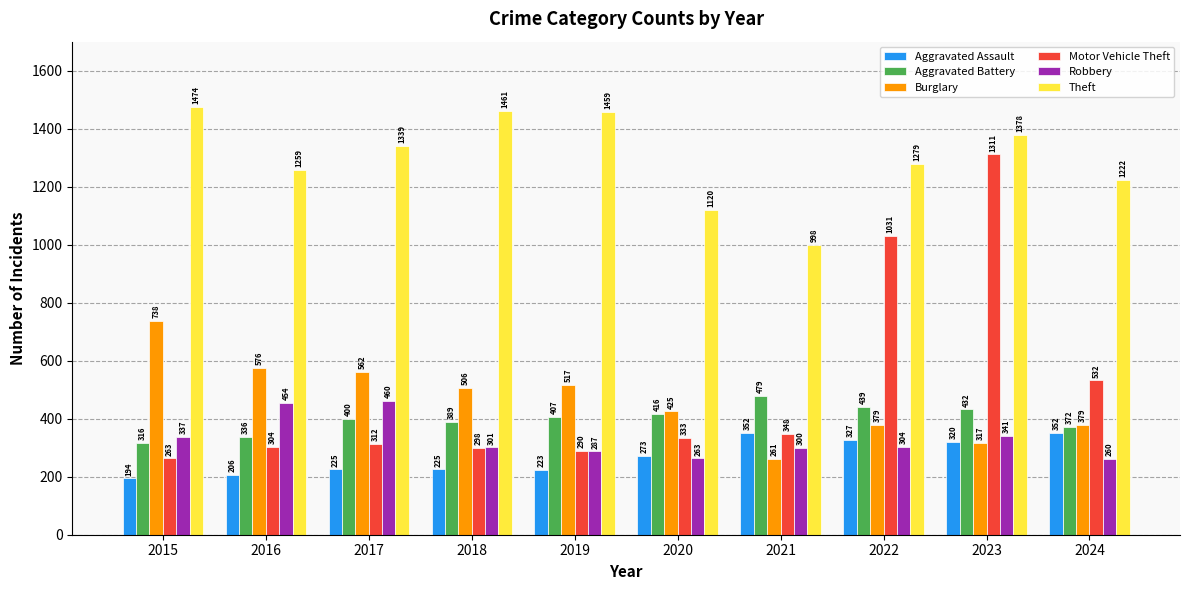

What is the difference between the highest and lowest values at 2022?

975